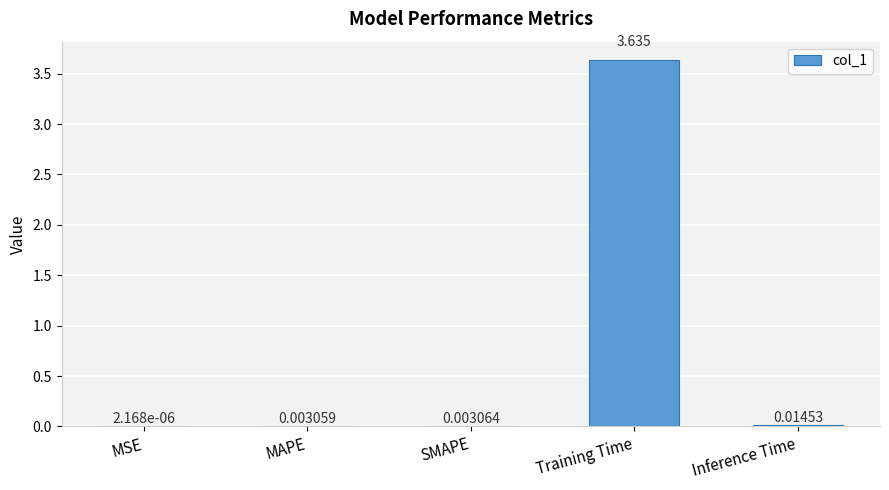

Where is the data nearest to the value 1?

Inference Time